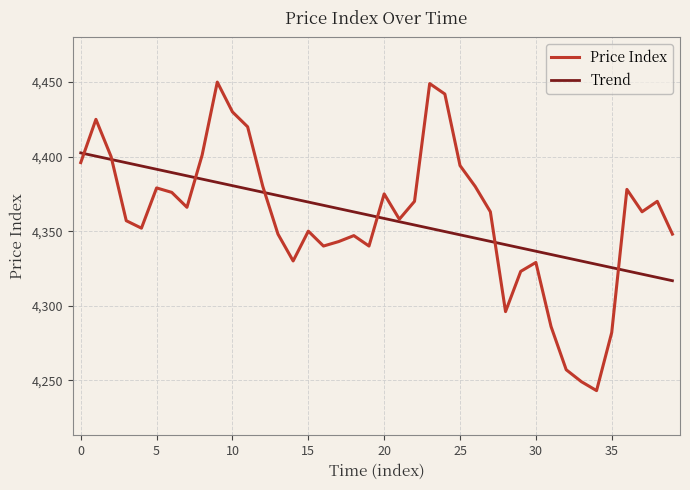

Which series has the widest spread of values?

Price Index